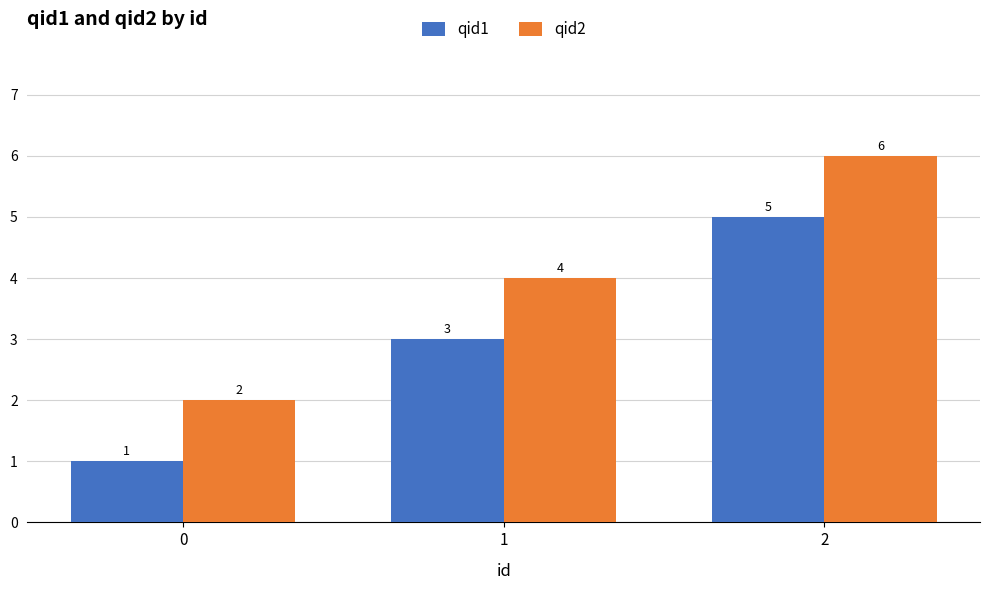

How many series are shown in this chart?

2